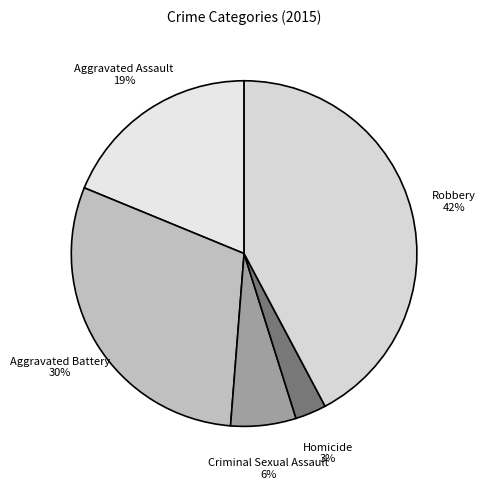

Which category has the biggest portion of the pie?

Robbery